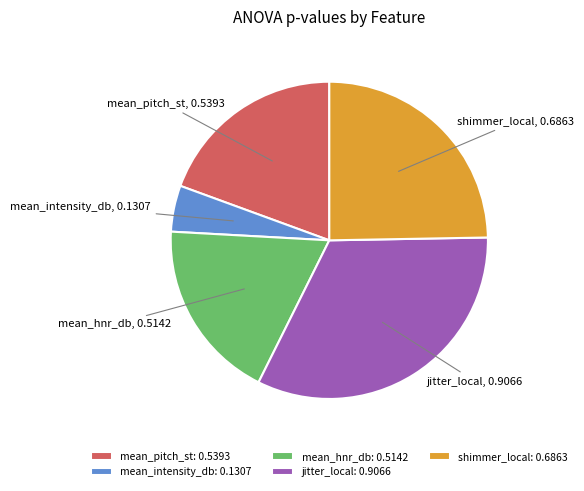

Which category has the smallest portion of the pie?

mean_intensity_db